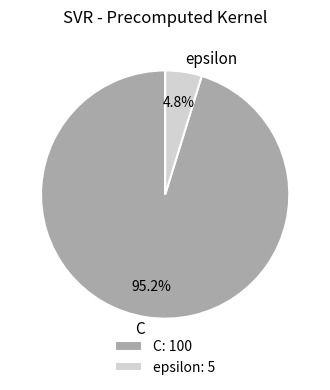

Which slice is the largest?

C